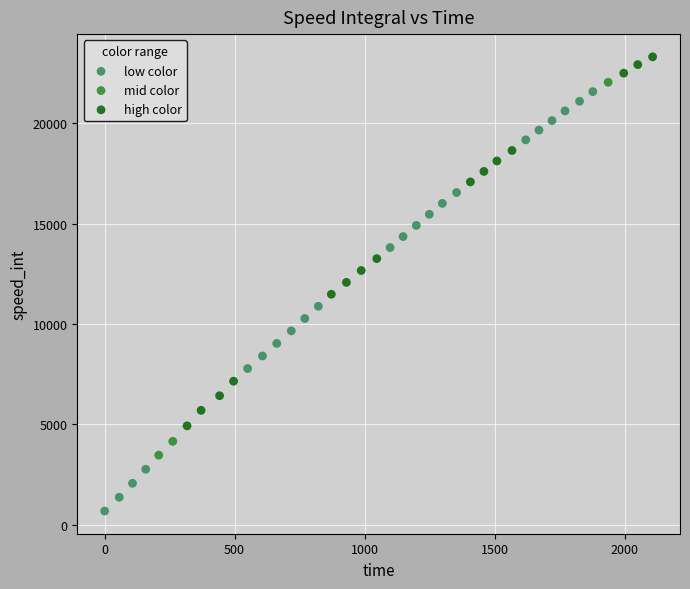

Which series contains the highest Y value?

high color